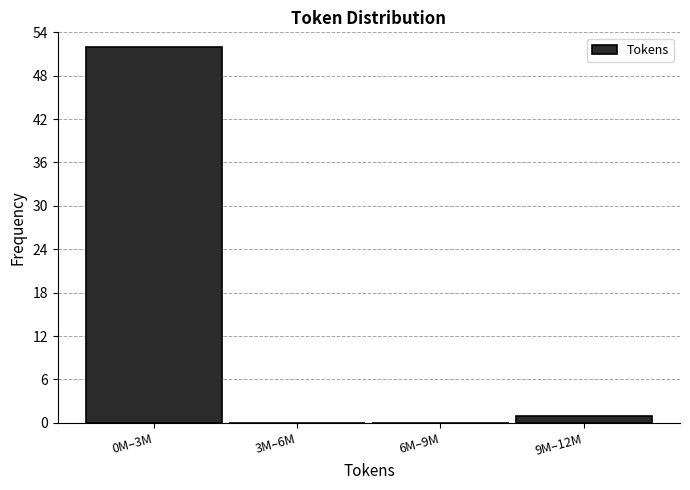

Reading left to right, what are all the values shown in this chart?

0M–3M=52	3M–6M=0	6M–9M=0	9M–12M=1